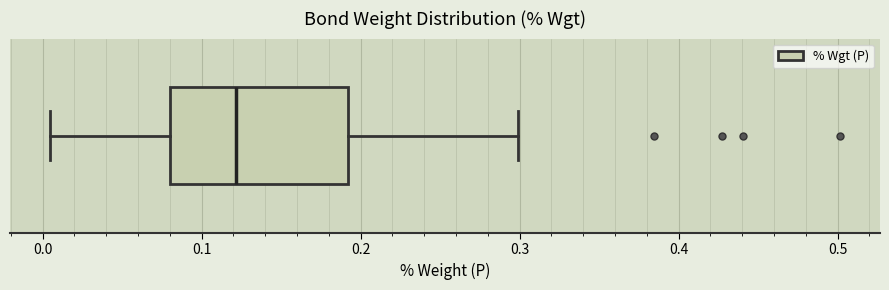

Read this box plot against the x-axis: the position of the median line, the range covered by the box, and the ends of both whiskers. The values are not printed on the chart, so give them approximately, as read against the axis.

median 0.12, box 0.08 to 0.19, whiskers 0.00 to 0.30